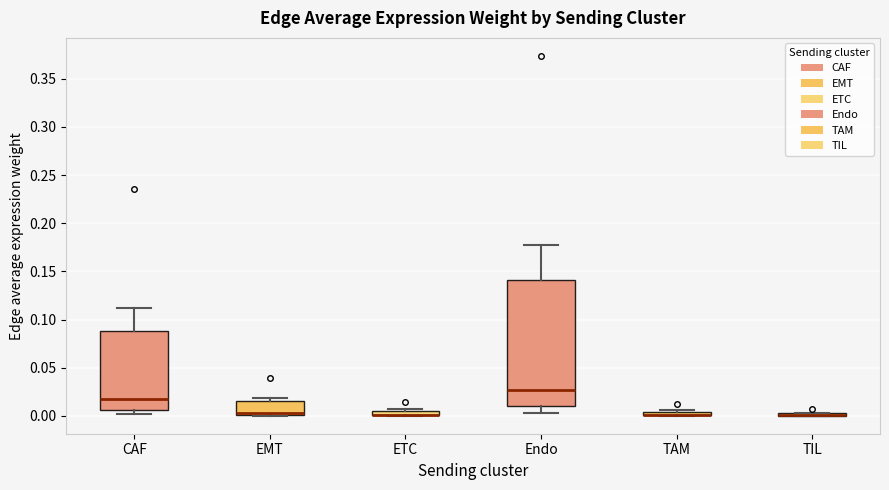

Where is the upper edge of the box for TAM on the y-axis? The values are not printed on the chart, so give them approximately, as read against the axis.

0.005